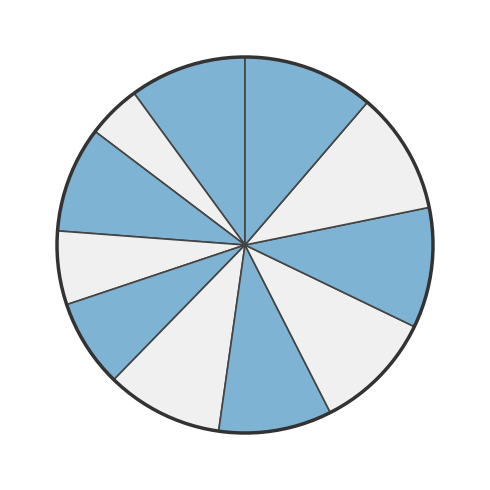

How many segments does this pie chart have?

11